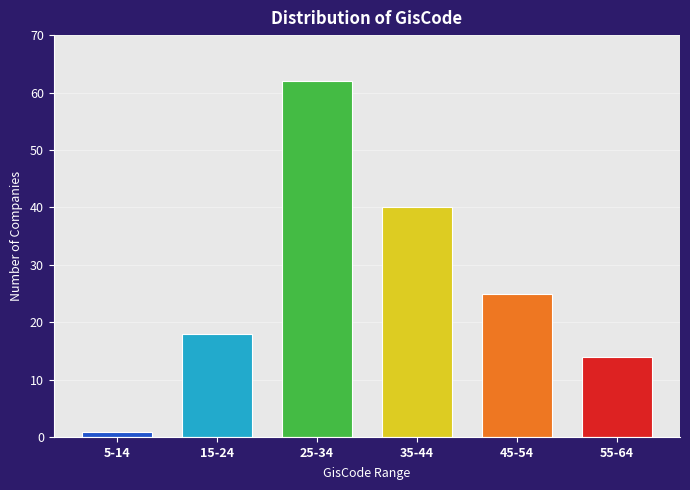

Reading left to right, extract all data points from this chart.

1	18	62	40	25	14